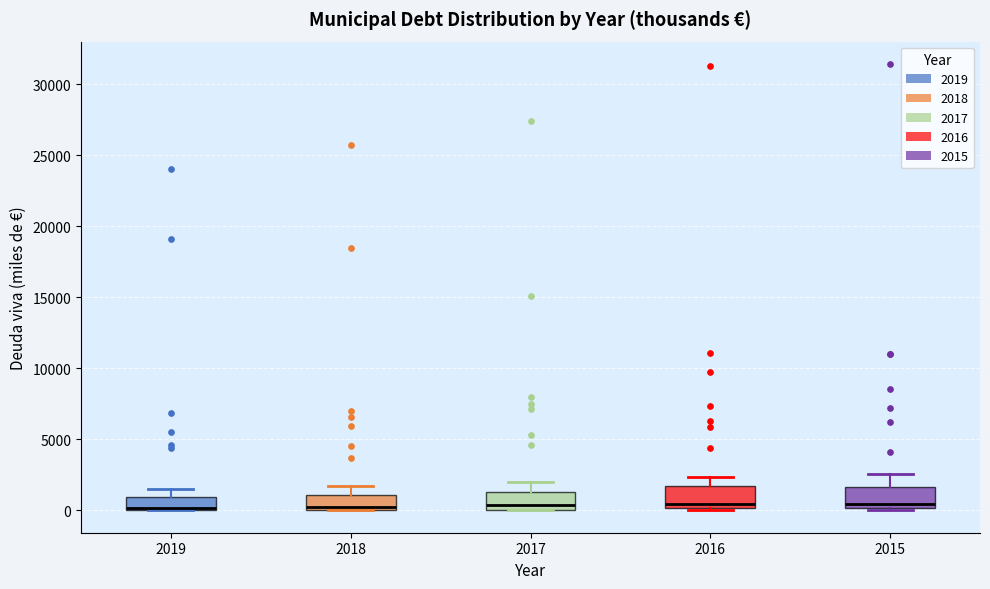

Where is the lower edge of the box at x = 2017 on the y-axis? The values are not printed on the chart, so give them approximately, as read against the axis.

0